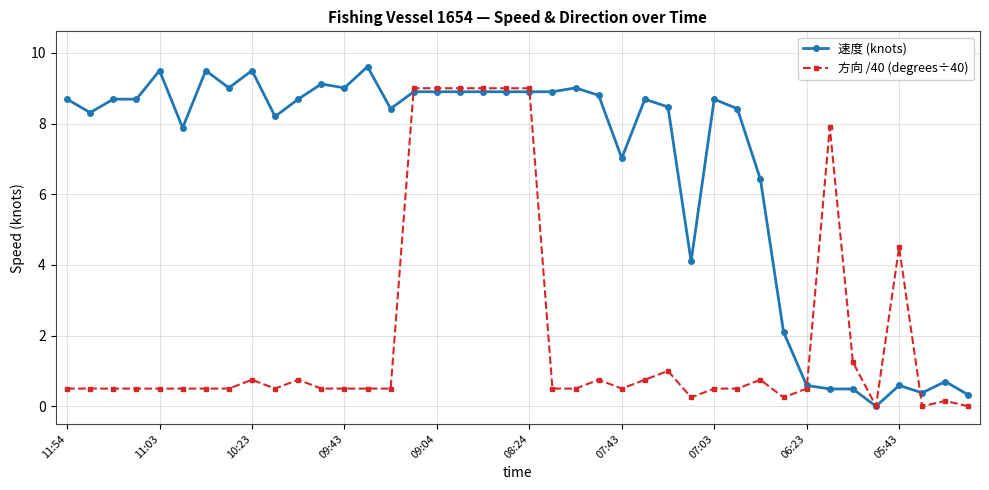

Does the chart display data point markers on the line(s)?

Yes